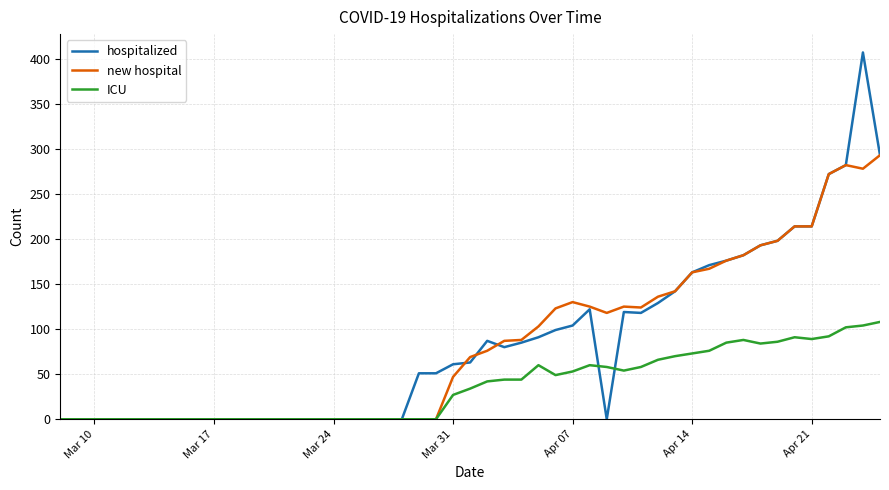

What is the maximum value for ICU?

108